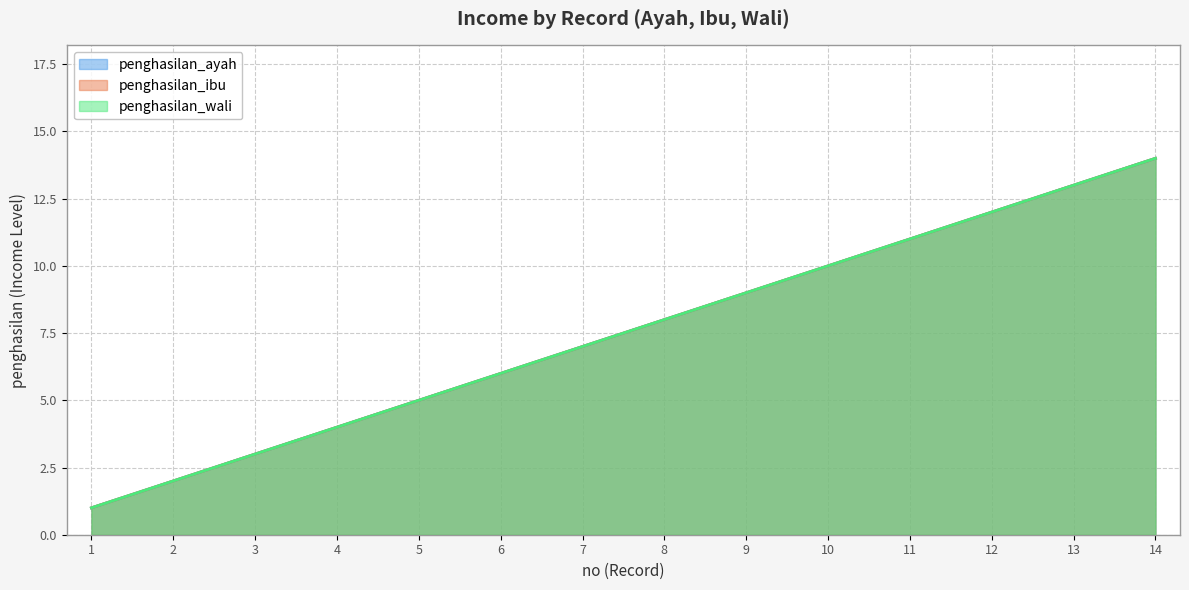

At which label does penghasilan_ibu reach its peak?

14